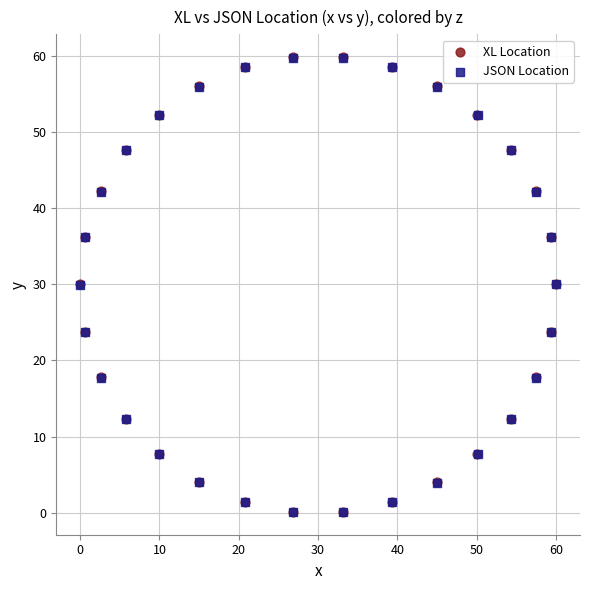

Which series has the widest spread of Y values?

XL Location